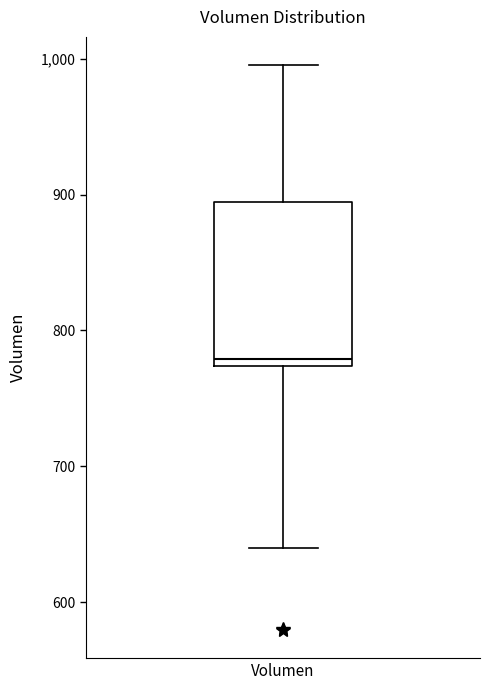

Transcribe this box plot: give where the median line is, the range the box spans, and where the two whiskers end, as read against the y-axis. The values are not printed on the chart, so give them approximately, as read against the axis.

median 780, box 770 to 890, whiskers 640 to 1000